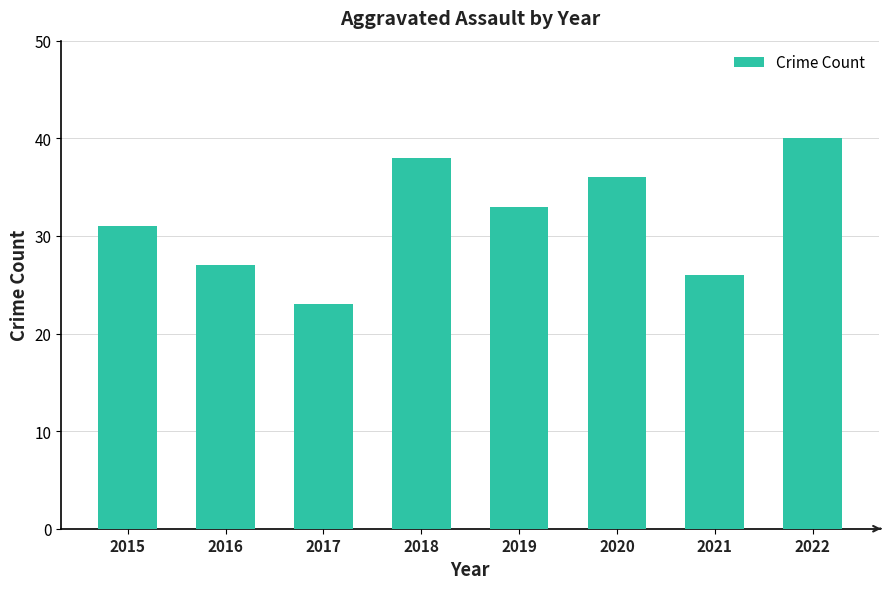

What is the difference between the maximum and second lowest values?

14